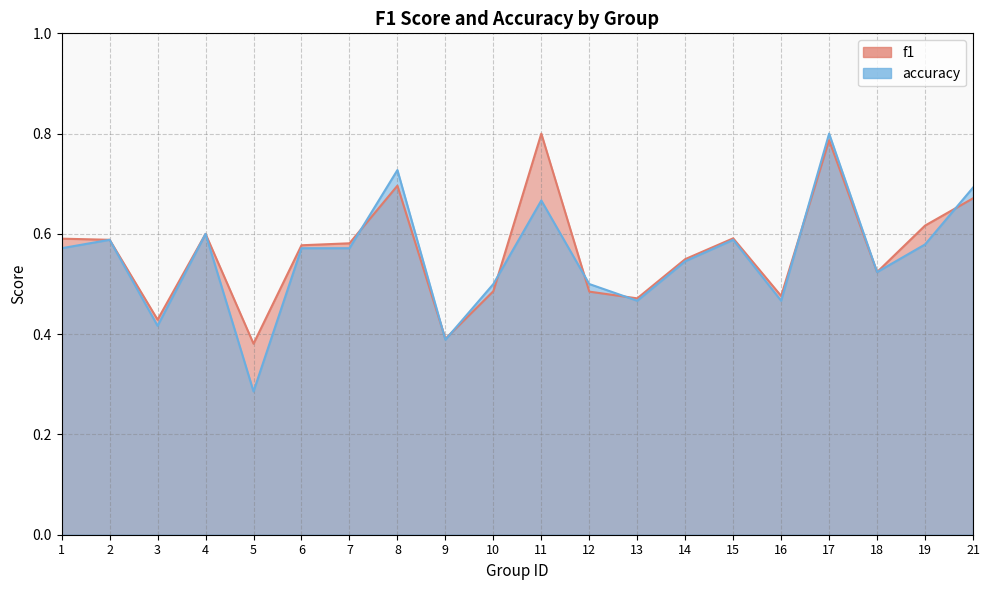

What is the value of the accuracy point at the 19th from the left?

0.6